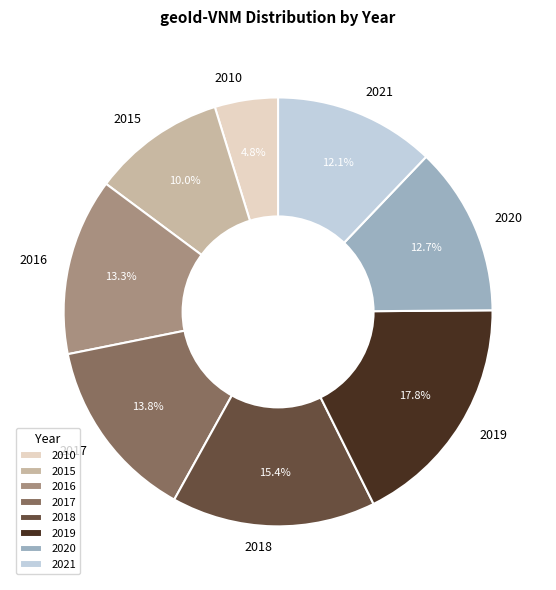

Which slice is the smallest?

2010